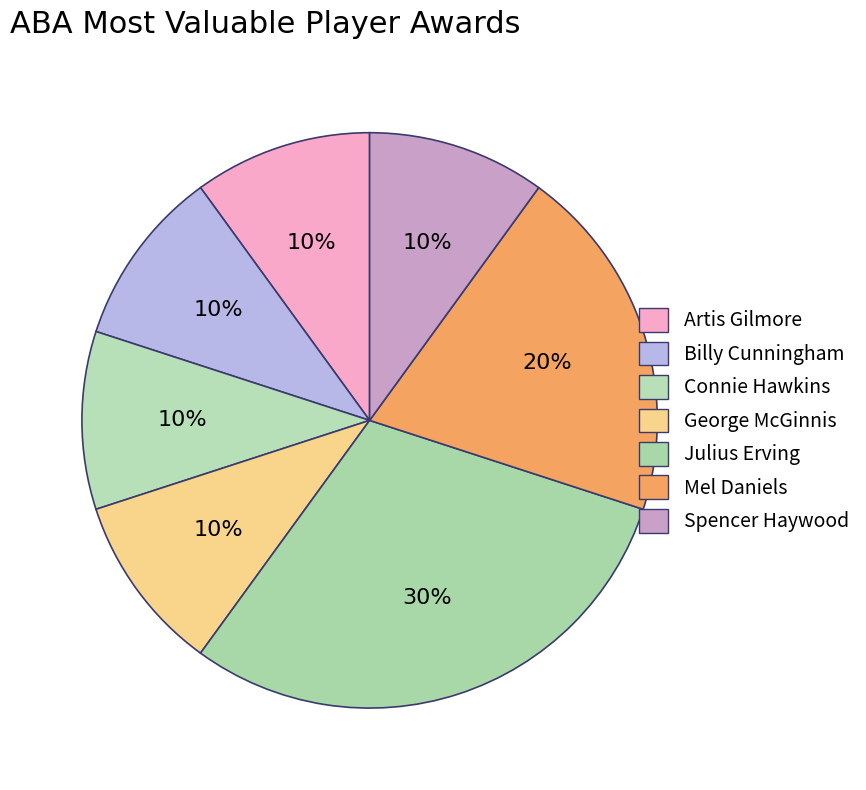

The Julius Erving slice represents 44% of the pie. True or false?

False